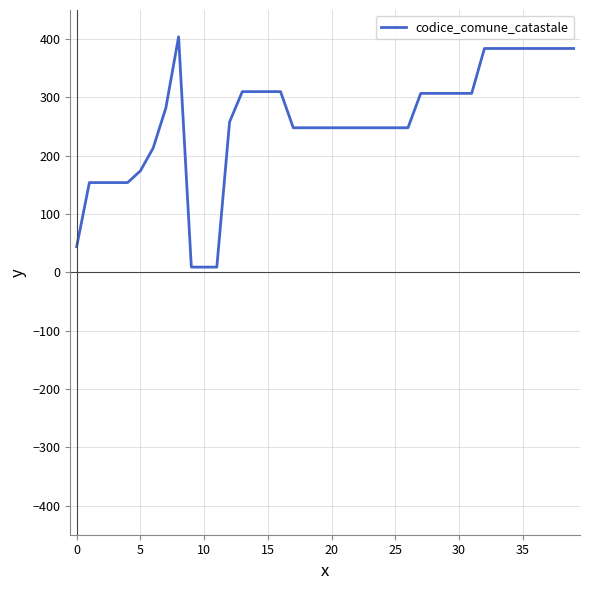

What is the sum of all values?

10345